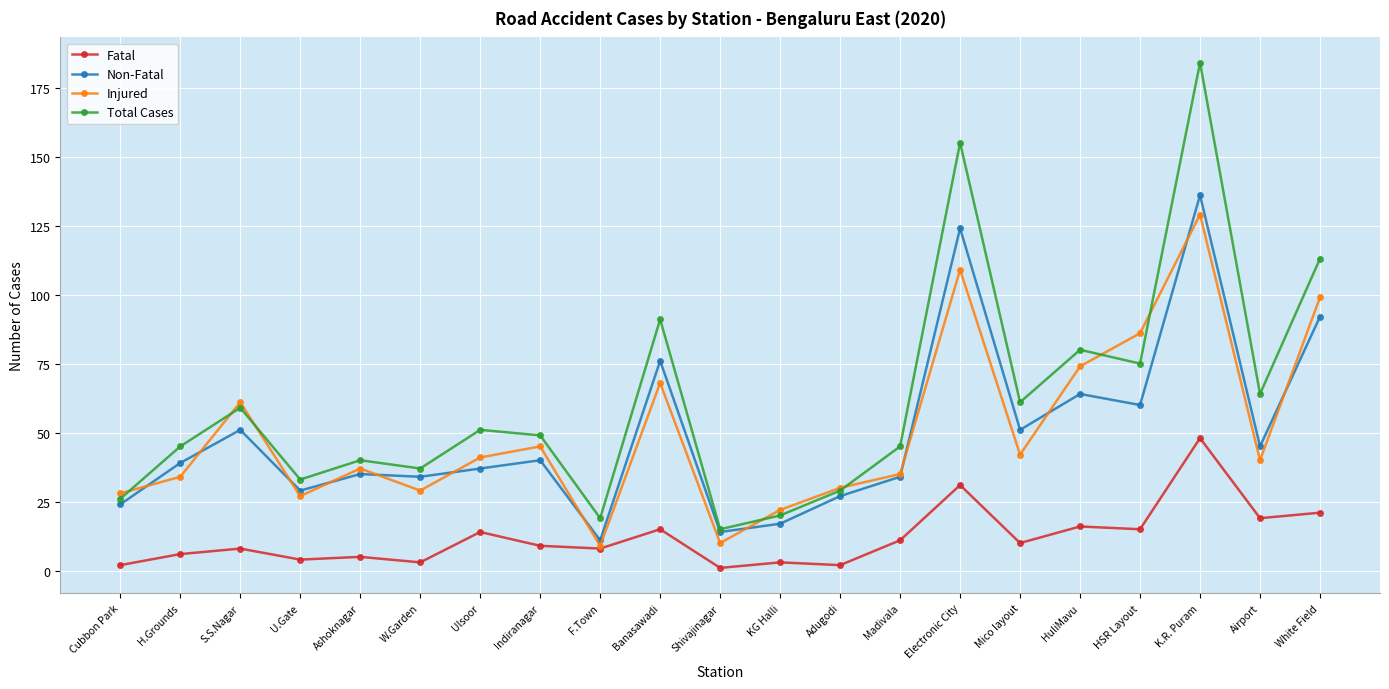

At which category is the sum across all series the highest?

K.R. Puram